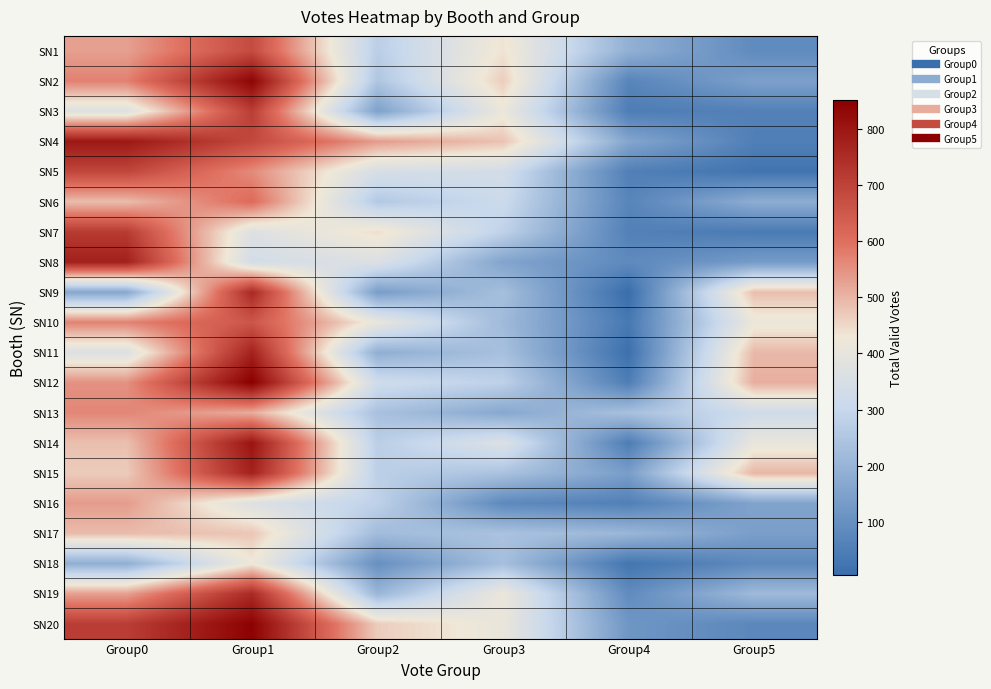

At how many categories does at least one series exceed 307?

5